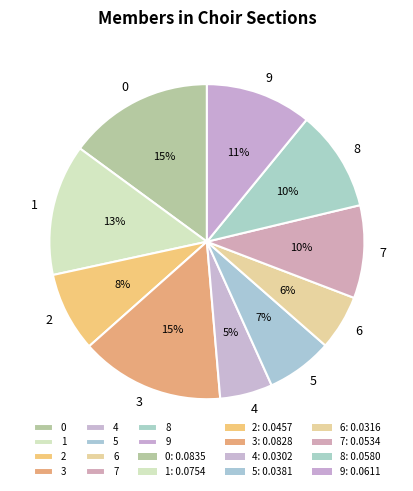

How many slices are in this pie chart?

10